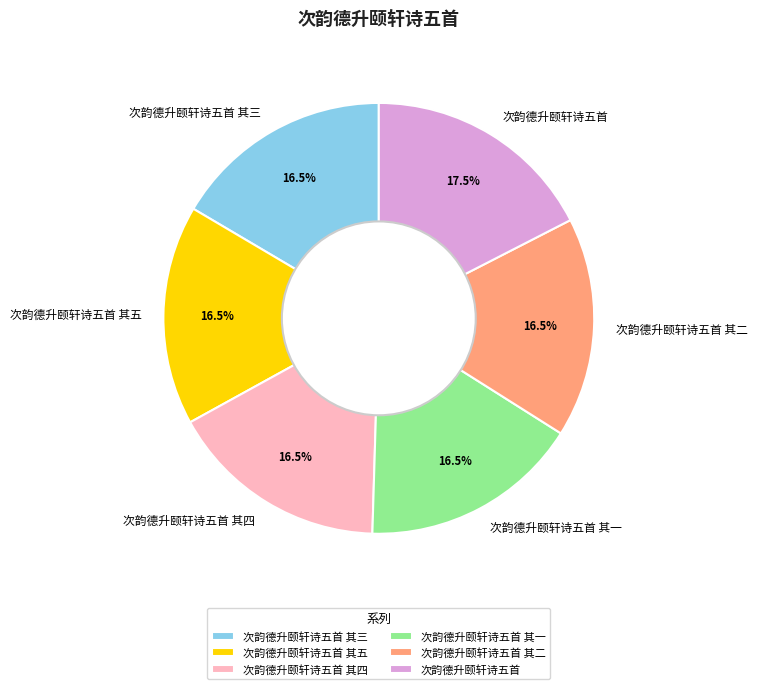

Which slice is the largest?

次韵德升颐轩诗五首